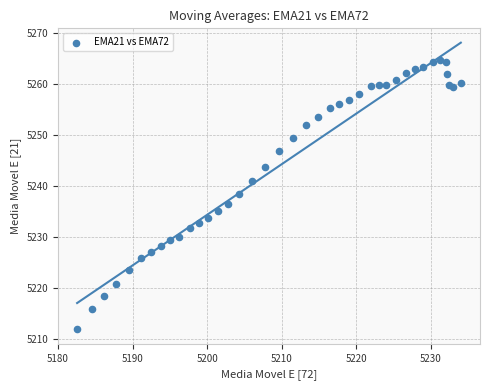

What is the range of X values (max minus min)?

51.5